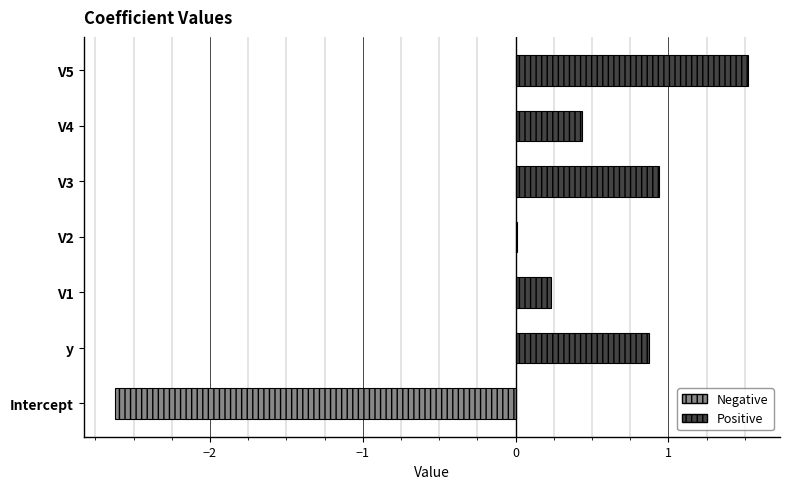

What is the sum of all values?

1.4